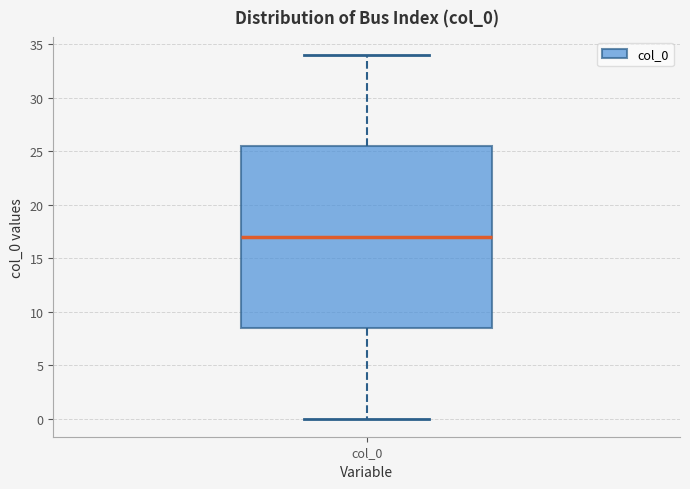

Read this box plot against the y-axis: the position of the median line, the range covered by the box, and the ends of both whiskers. The values are not printed on the chart, so give them approximately, as read against the axis.

median 17.0, box 8.5 to 25.5, whiskers 0.0 to 34.0